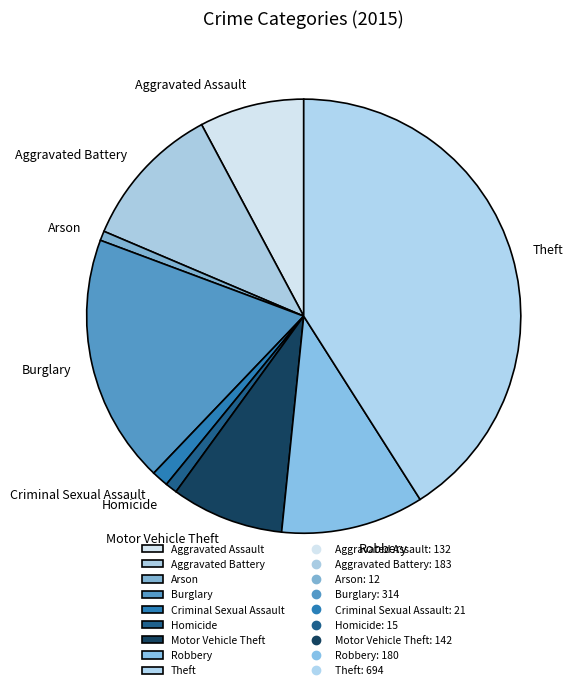

Do Motor Vehicle Theft and Criminal Sexual Assault together represent more than half of the pie?

No